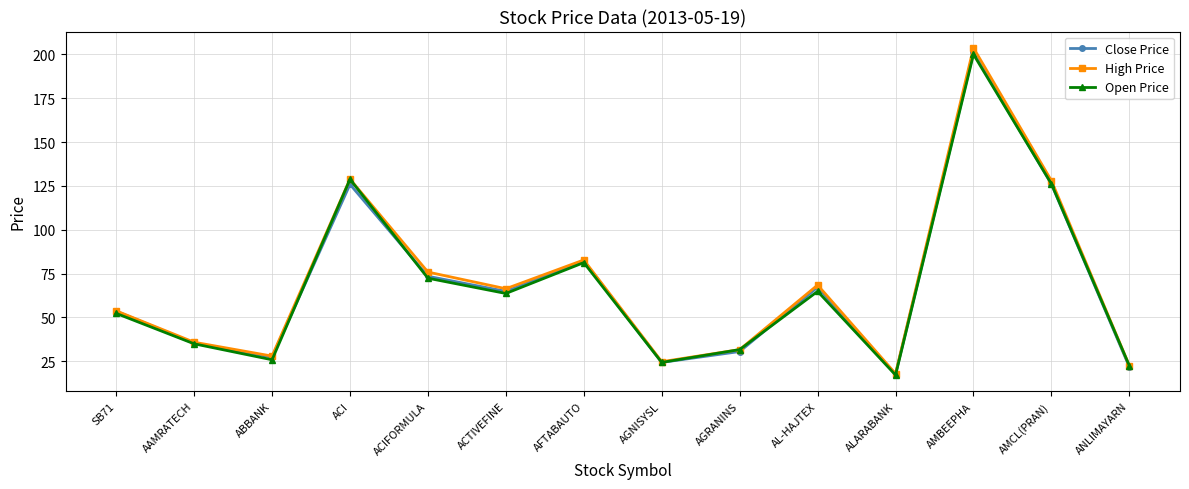

What is the approximate value of Close Price at AGNISYSL?

24.4